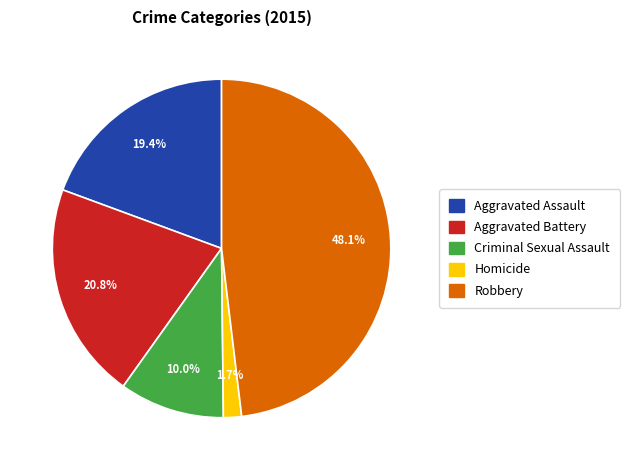

To the nearest percent, what portion does Aggravated Battery represent?

21%